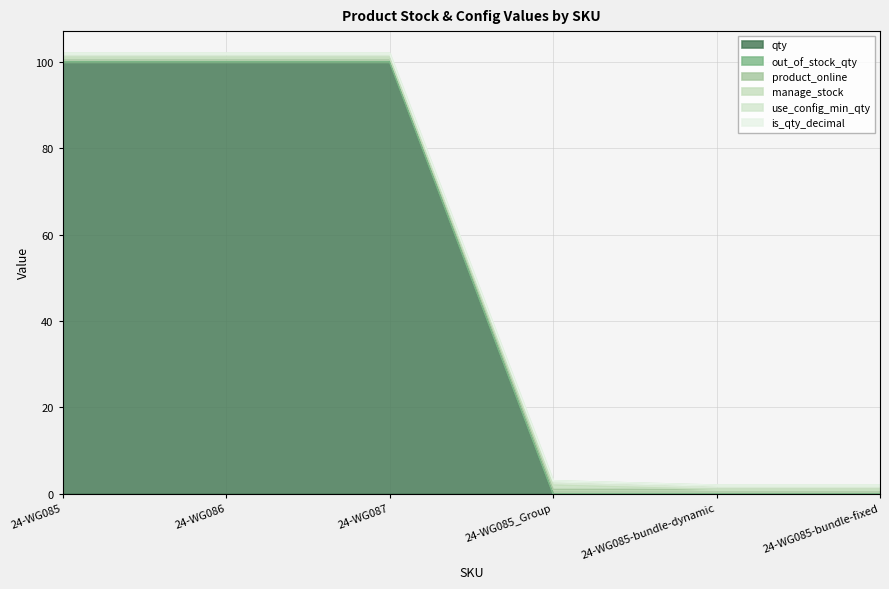

What is the total value across all series at 24-WG087?

102